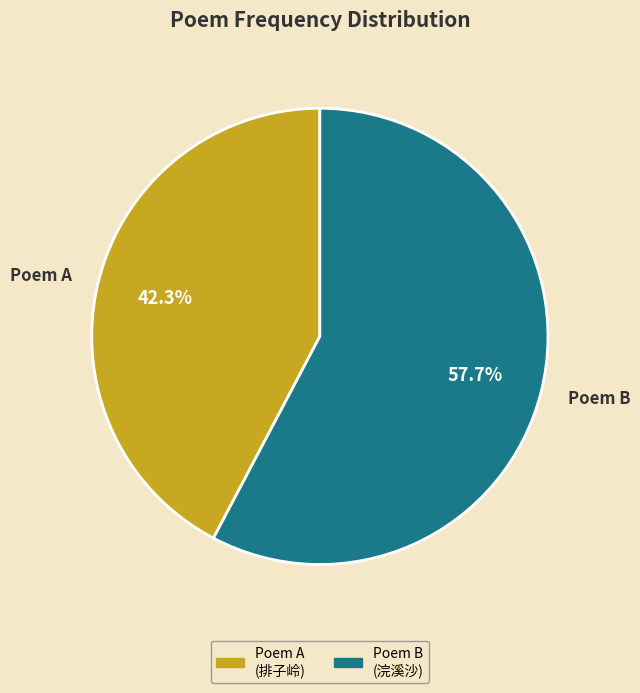

Which category accounts for the majority?

Poem B